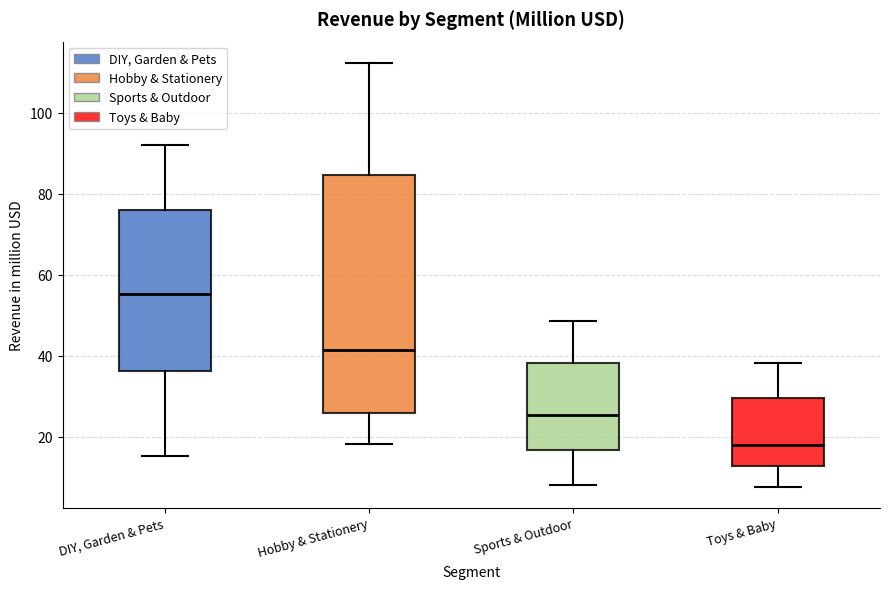

Which box has the lowest median line?

Toys & Baby